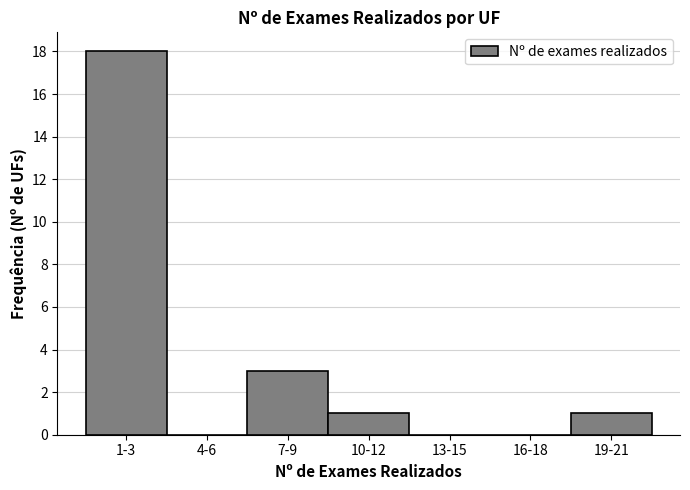

Reading left to right, what are all the values shown in this chart?

1-3=18	4-6=0	7-9=3	10-12=1	13-15=0	16-18=0	19-21=1